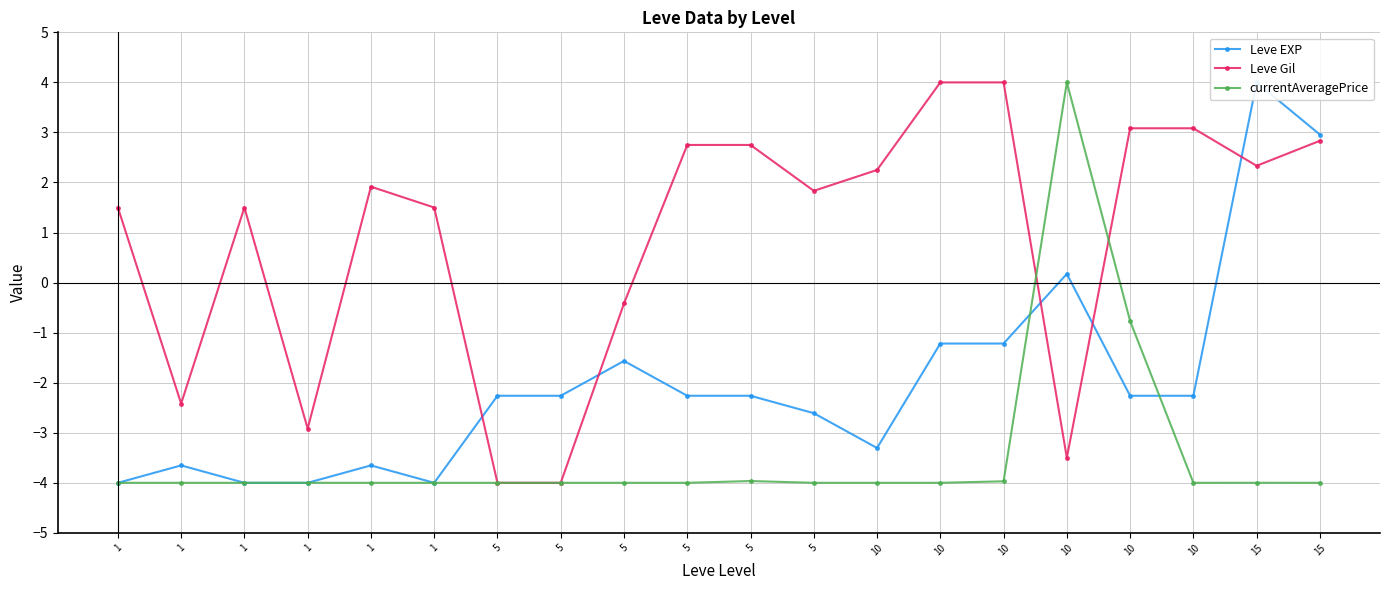

At which label does Leve EXP first exceed -2?

5